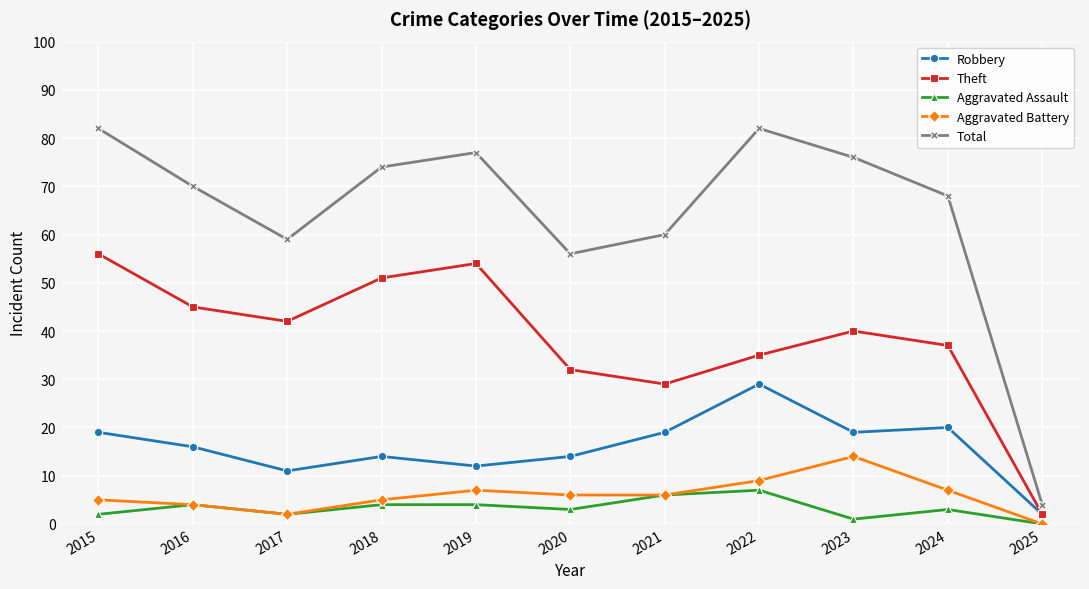

At how many categories does at least one series exceed 71?

5